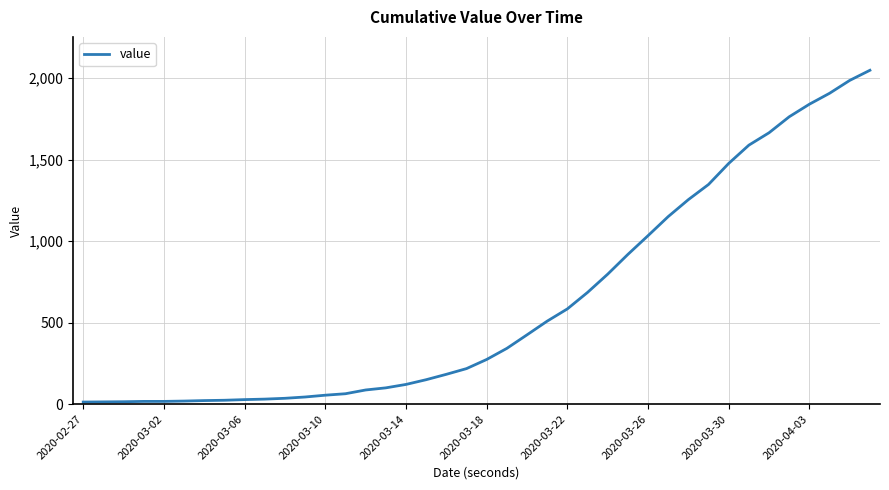

What is the greatest value displayed?

2047